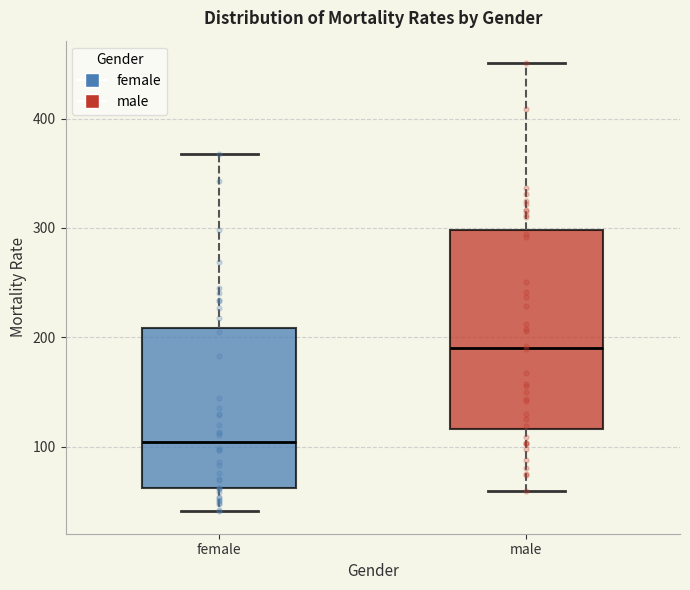

Where is the lower edge of the box for male on the y-axis? The values are not printed on the chart, so give them approximately, as read against the axis.

120